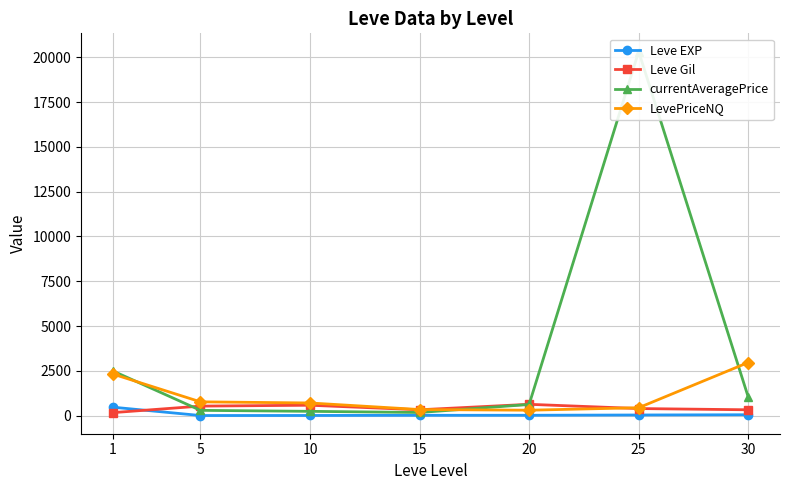

What is the difference between the highest and lowest values at 25?

20297.7